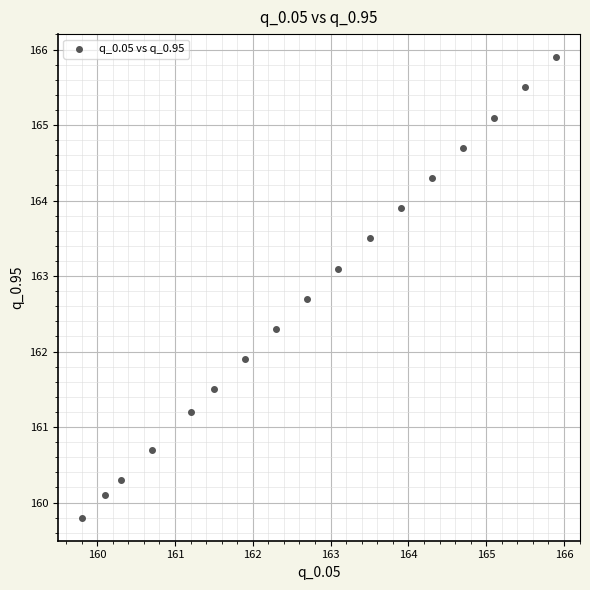

What Y value in the scatter plot is closest to 162?

161.9